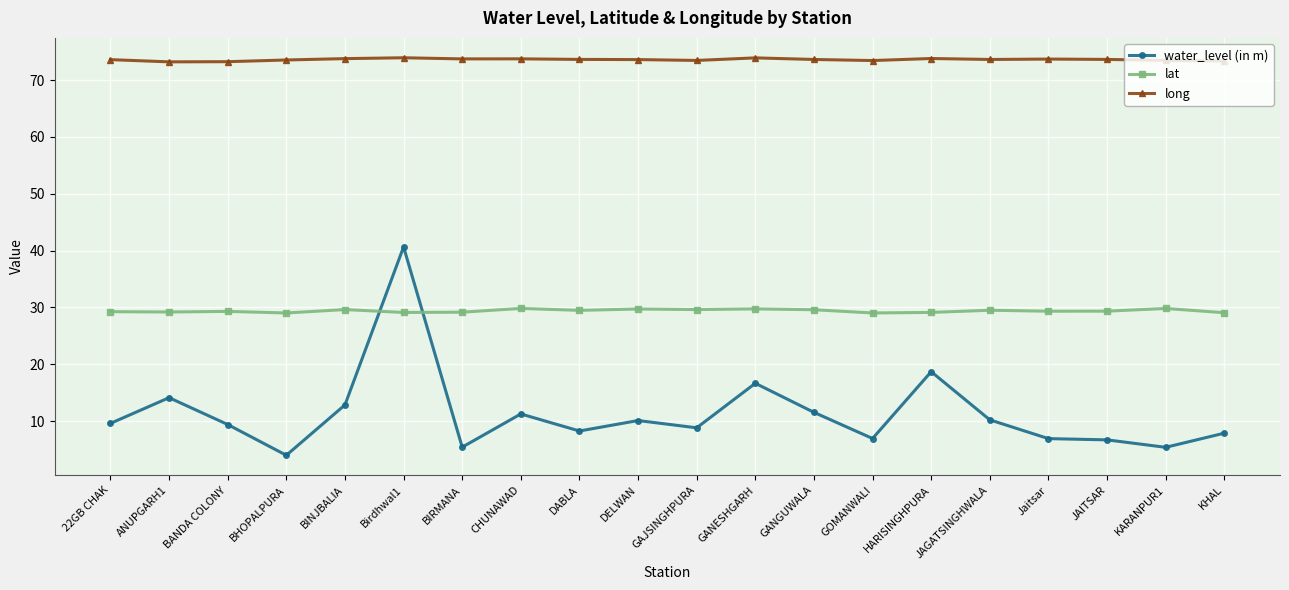

True or false: long has more than 2 points higher than both neighbors.

True